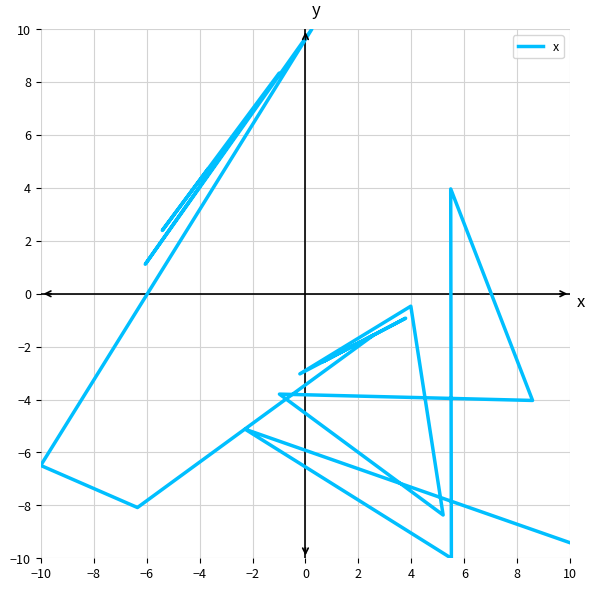

Is this an area chart (filled region under the line)?

No